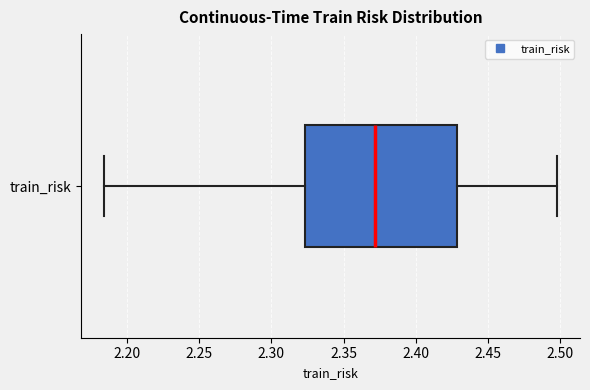

Transcribe this box plot: give where the median line is, the range the box spans, and where the two whiskers end, as read against the x-axis. The values are not printed on the chart, so give them approximately, as read against the axis.

median 2.370, box 2.325 to 2.430, whiskers 2.185 to 2.500